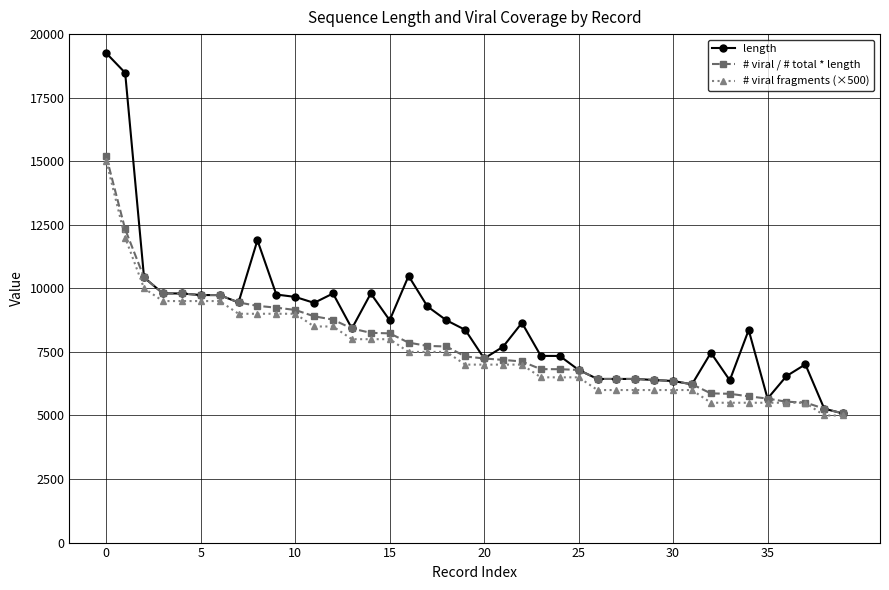

Which series has the largest range (max minus min)?

length